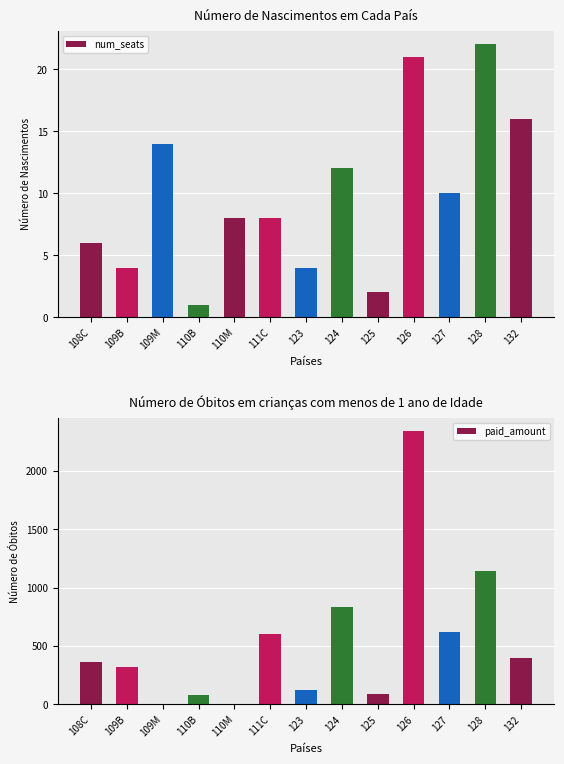

Reading left to right, list all the values displayed in this chart.

num_seats: 6.0	4.0	14.0	1.0	8.0	8.0	4.0	12.0	2.0	21.0	10.0	22.0	16.0
paid_amount: 360.0	319.9	0.0	80.0	0.0	600.0	124.0	832.0	88.0	2337.0	617.6	1144.0	398.0